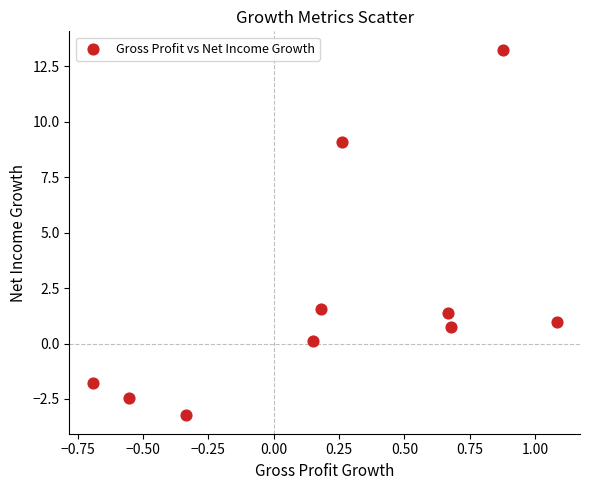

What is the range of X values (max minus min)?

1.8